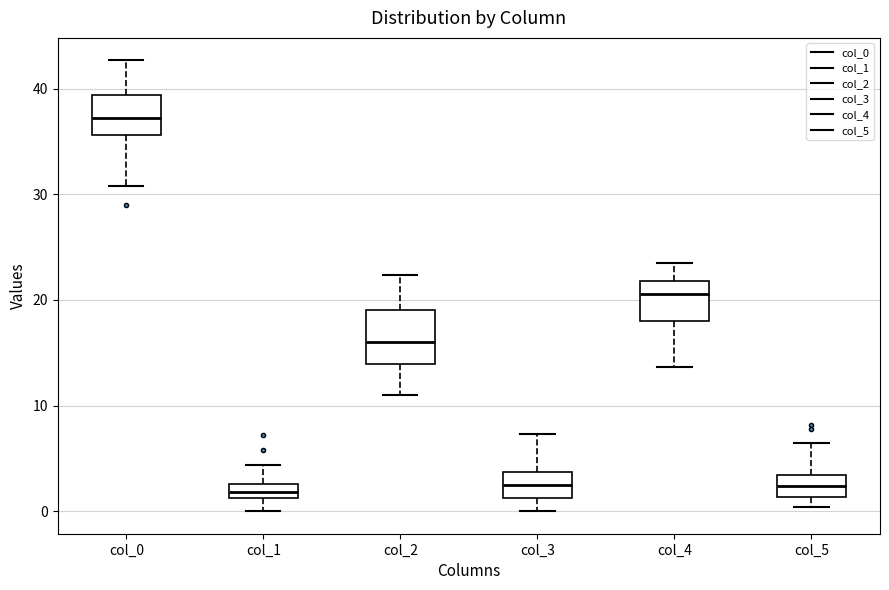

Which box has the highest median line?

col_0